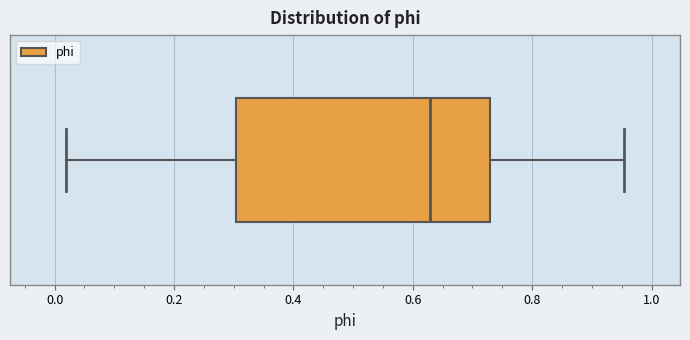

Read this box plot against the x-axis: the position of the median line, the range covered by the box, and the ends of both whiskers. The values are not printed on the chart, so give them approximately, as read against the axis.

median 0.62, box 0.30 to 0.72, whiskers 0.02 to 0.96